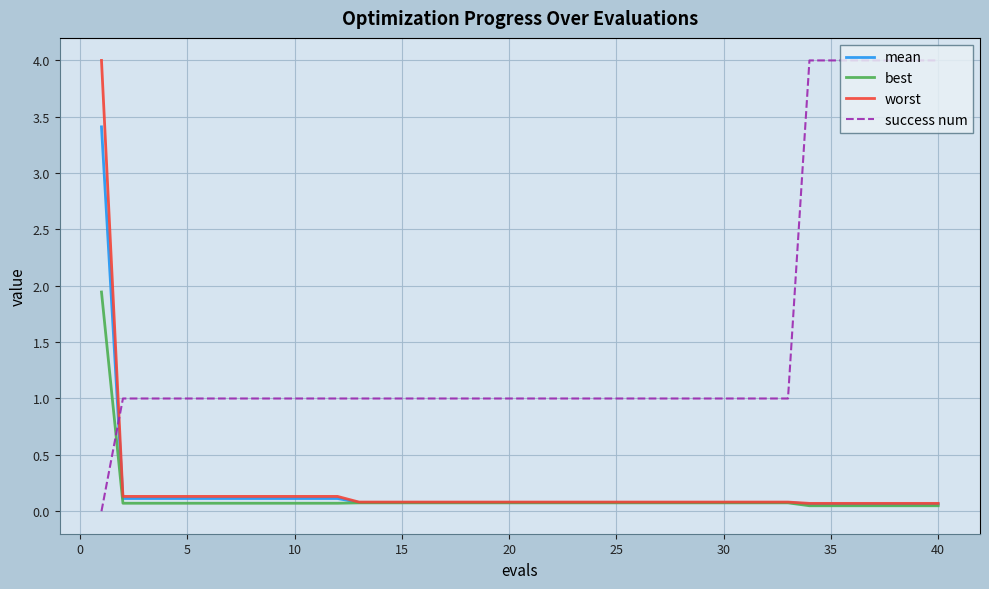

How many lines are shown in the chart?

4